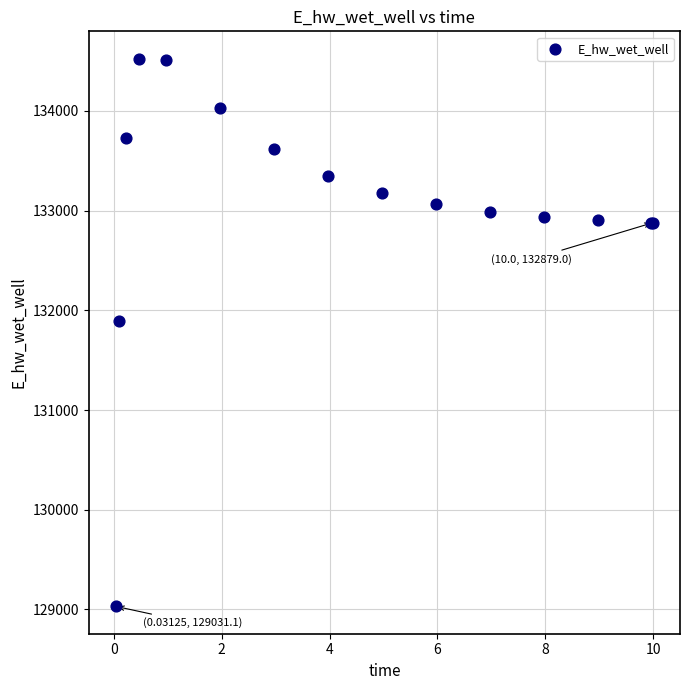

What Y value in the scatter plot is closest to 131776?

131896.1